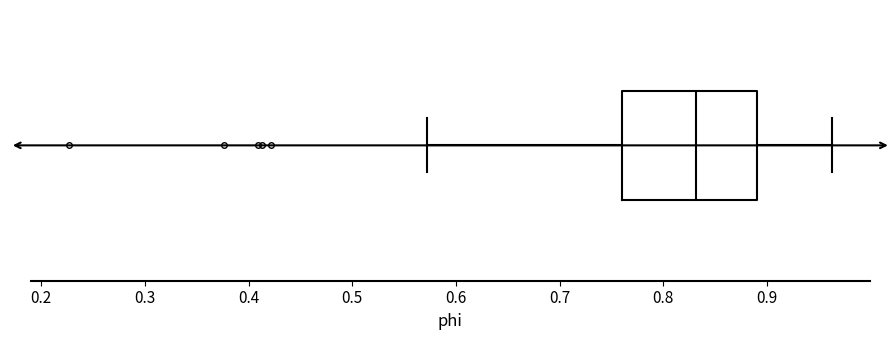

Read this box plot against the x-axis: the position of the median line, the range covered by the box, and the ends of both whiskers. The values are not printed on the chart, so give them approximately, as read against the axis.

median 0.83, box 0.76 to 0.89, whiskers 0.57 to 0.96